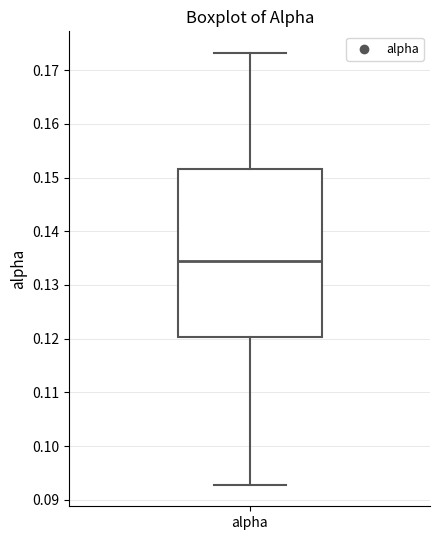

Transcribe this box plot: give where the median line is, the range the box spans, and where the two whiskers end, as read against the y-axis. The values are not printed on the chart, so give them approximately, as read against the axis.

median 0.134, box 0.120 to 0.152, whiskers 0.093 to 0.173